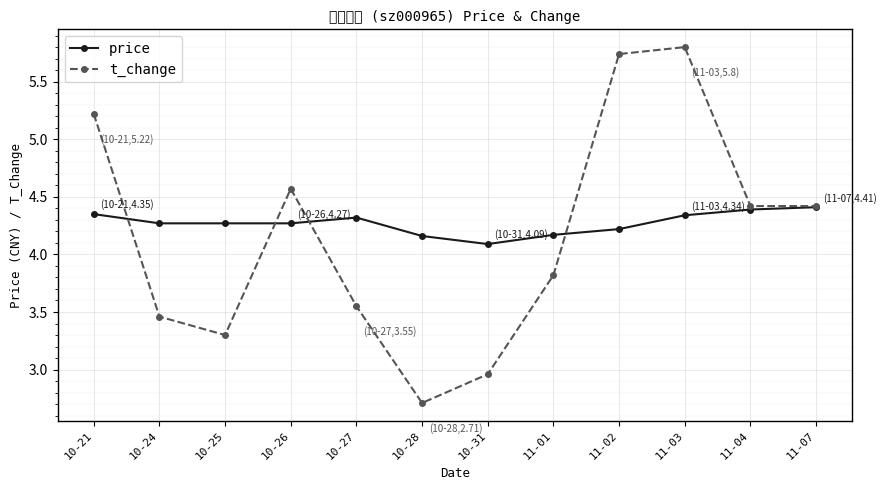

What is the difference between the highest and lowest values at 10-27?

0.8